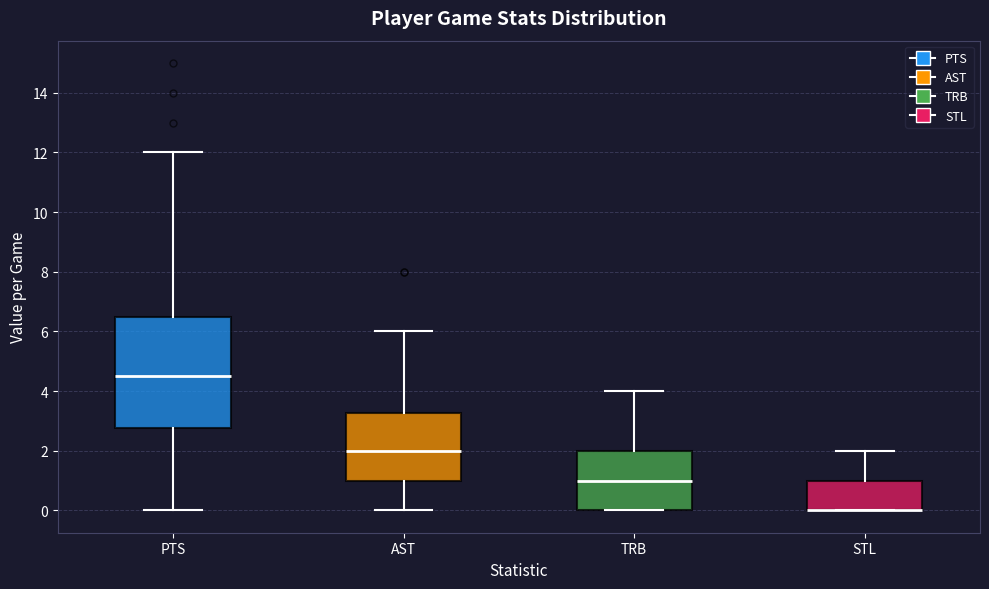

Which box is the tallest, from its lower edge to its upper edge?

PTS